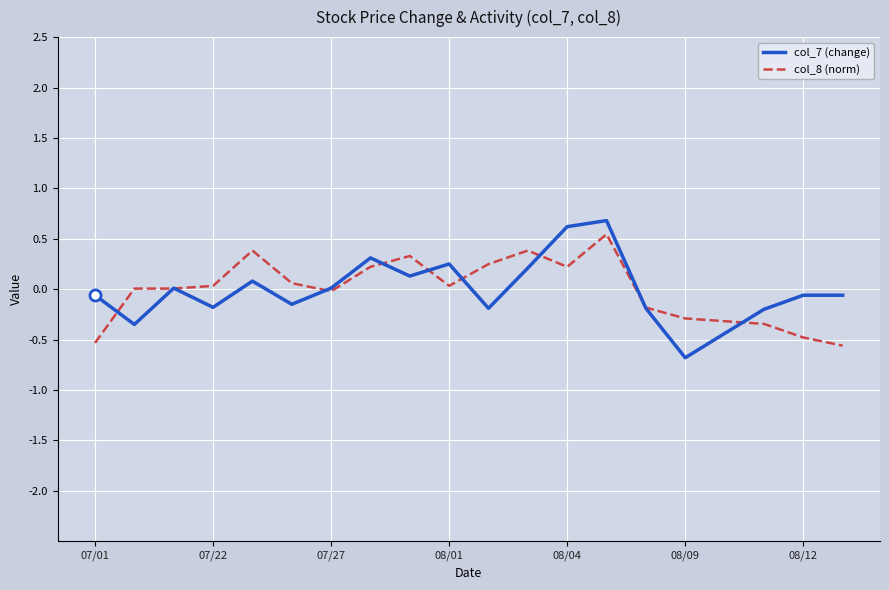

What is the maximum value shown in the chart?

0.7